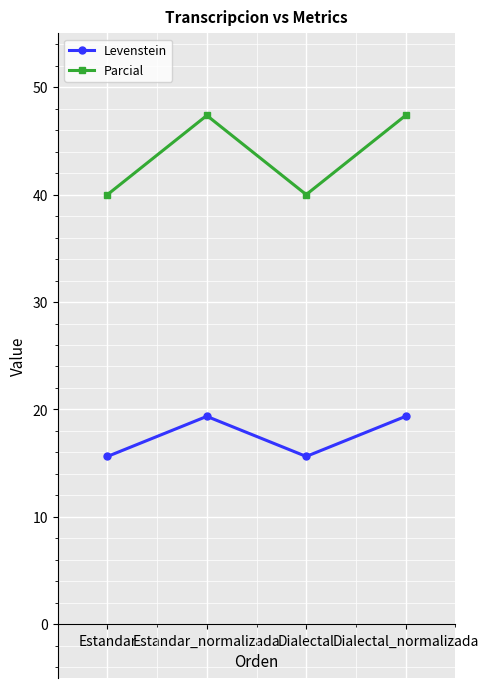

Is it true that Levenstein equals 3.8 at Dialectal?

False